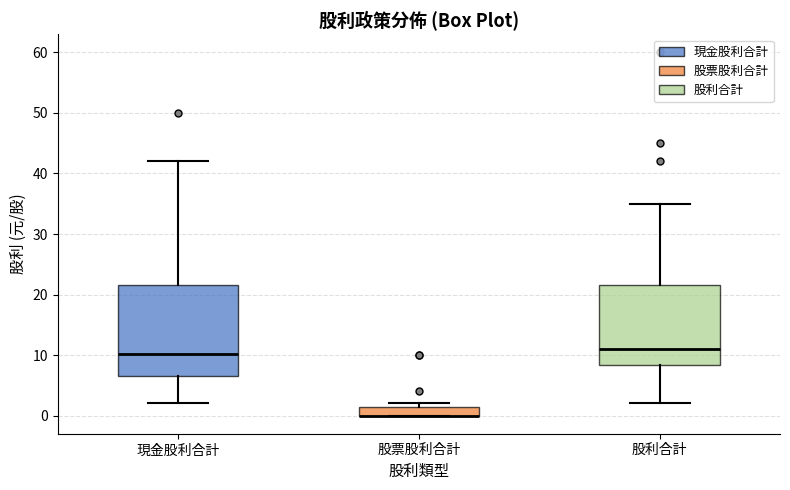

Where is the upper edge of the box for 股利合計 on the y-axis? The values are not printed on the chart, so give them approximately, as read against the axis.

22